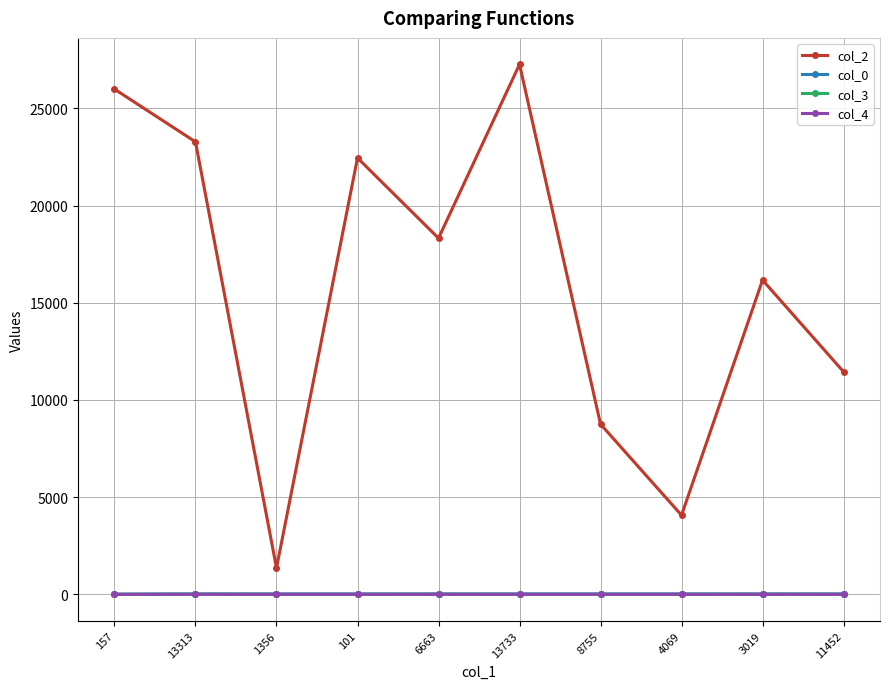

Rank the categories by col_2 value from lowest to highest.

1356, 4069, 8755, 11452, 3019, 6663, 101, 13313, 157, 13733